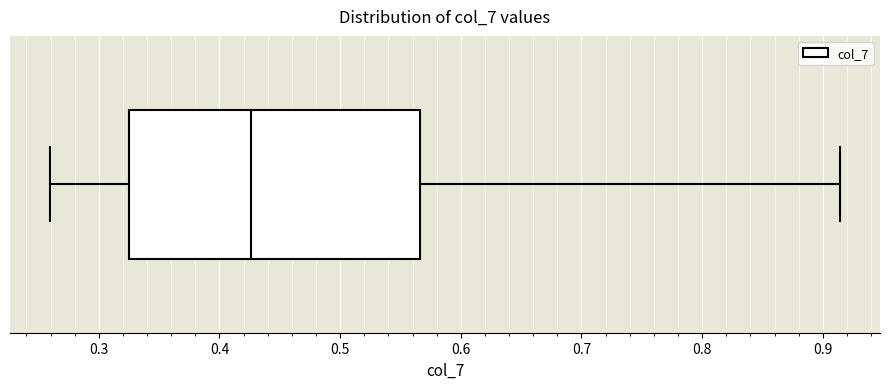

Transcribe this box plot: give where the median line is, the range the box spans, and where the two whiskers end, as read against the x-axis. The values are not printed on the chart, so give them approximately, as read against the axis.

median 0.43, box 0.32 to 0.57, whiskers 0.26 to 0.91